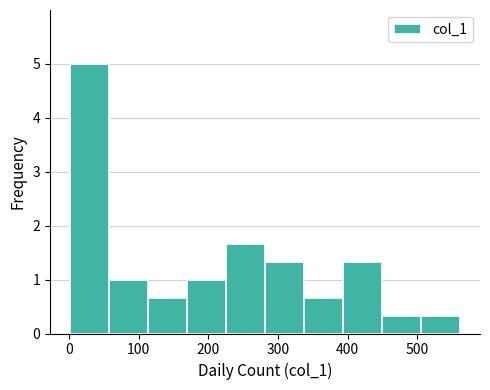

Reading left to right, list every bar in this chart as the range it spans on the x-axis followed by its height. Neither the bar edges nor the heights are printed on the chart, so give them approximately, as read against the axes.

0 to 60: 5.0
60 to 110: 1.0
110 to 170: 0.7
170 to 230: 1.0
230 to 280: 1.7
280 to 340: 1.3
340 to 390: 0.7
390 to 450: 1.3
450 to 510: 0.3
510 to 560: 0.3